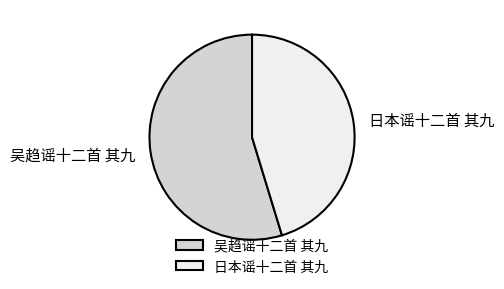

Approximately how many times larger is the value at 日本谣十二首 其九 compared to 吴趋谣十二首 其九?

0.8